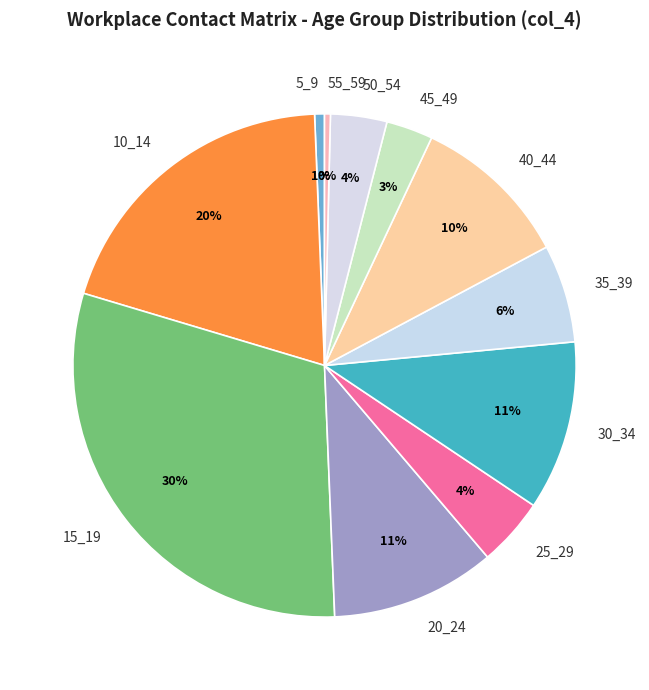

Which category has the biggest portion of the pie?

15_19